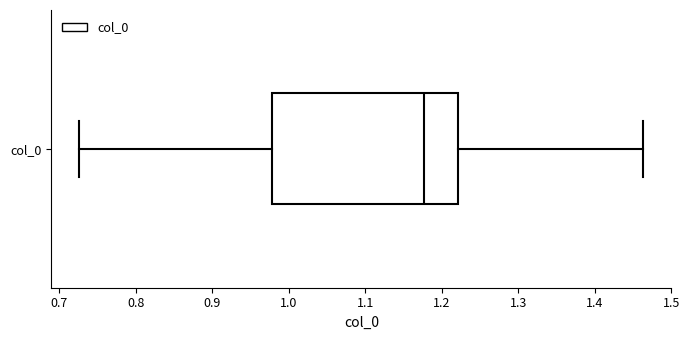

Transcribe this box plot: give where the median line is, the range the box spans, and where the two whiskers end, as read against the x-axis. The values are not printed on the chart, so give them approximately, as read against the axis.

median 1.18, box 0.98 to 1.22, whiskers 0.73 to 1.46